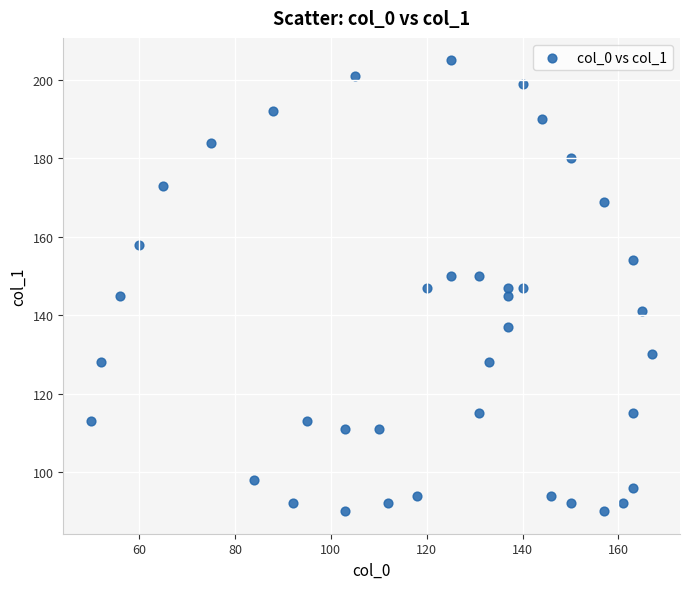

What is the range of X values (max minus min)?

117